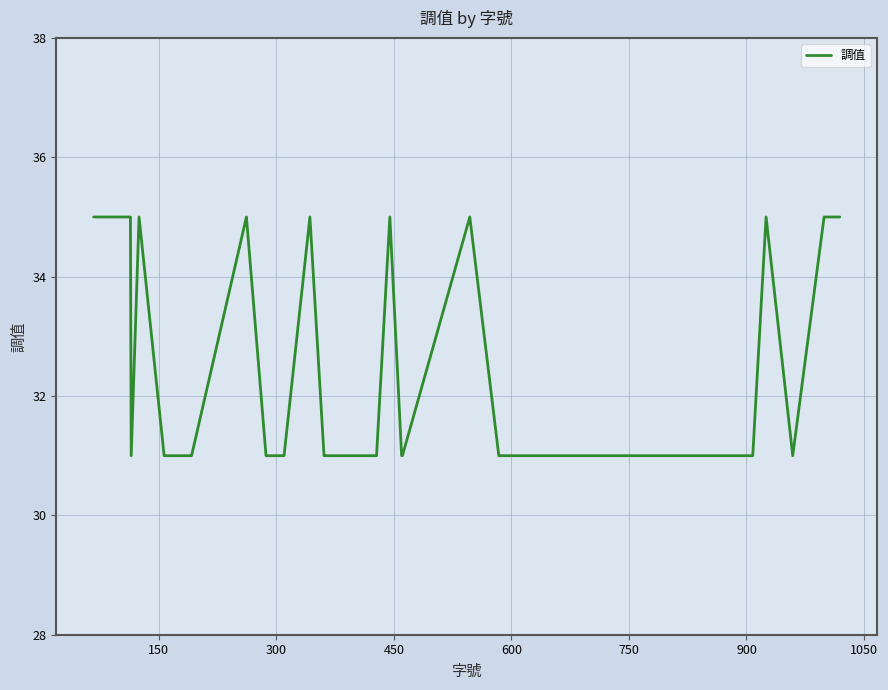

What is the smallest value displayed?

31